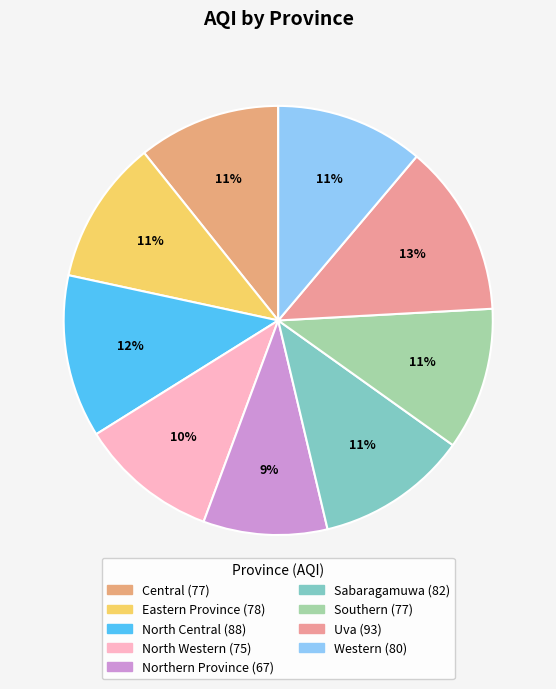

What is the ratio of the value at Northern Province to the value at Eastern Province?

0.9